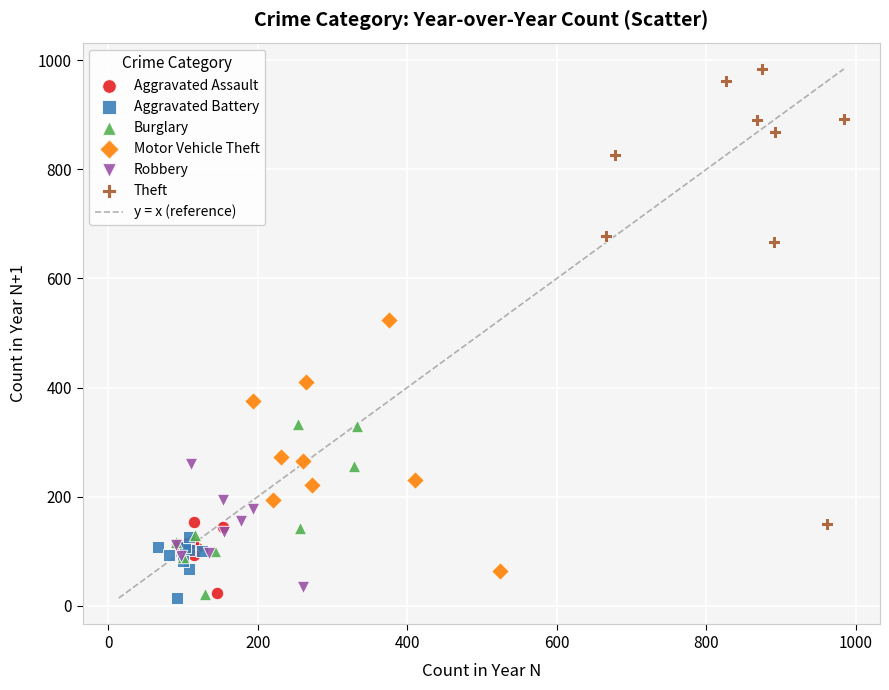

Which series has the largest Y range (max minus min)?

Theft